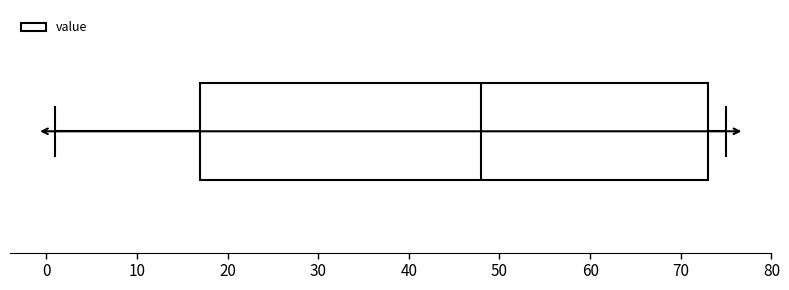

Read this box plot against the x-axis: the position of the median line, the range covered by the box, and the ends of both whiskers. The values are not printed on the chart, so give them approximately, as read against the axis.

median 48, box 17 to 73, whiskers 1 to 75